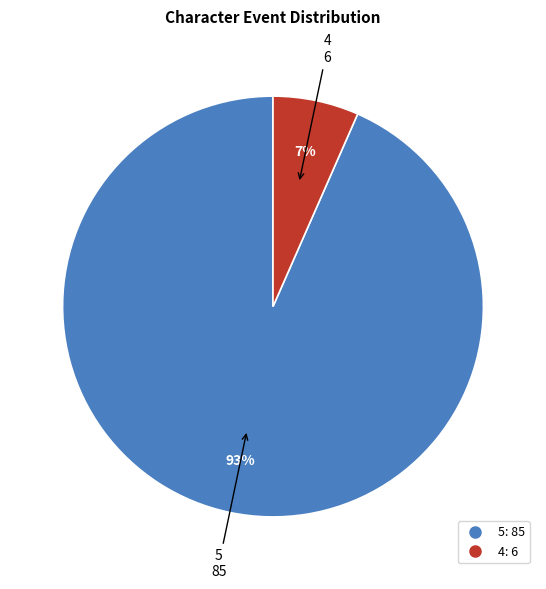

To the nearest percent, what percentage of the pie is 5?

93%